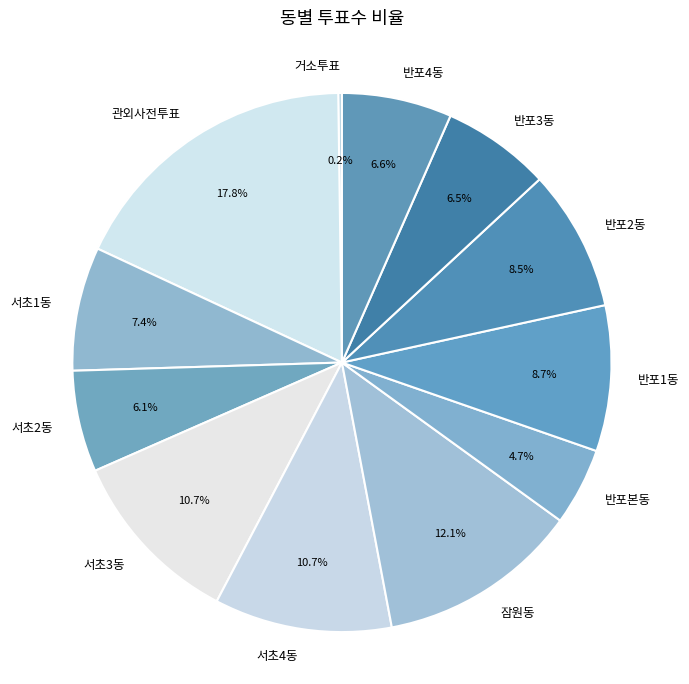

What is the total percentage of 서초3동 and 반포4동?

17.3%